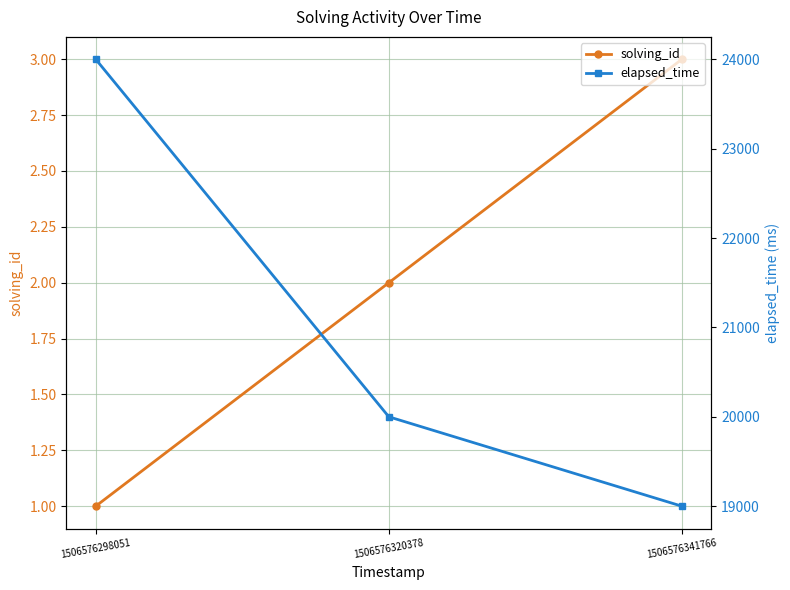

What is the greatest value displayed?

24000